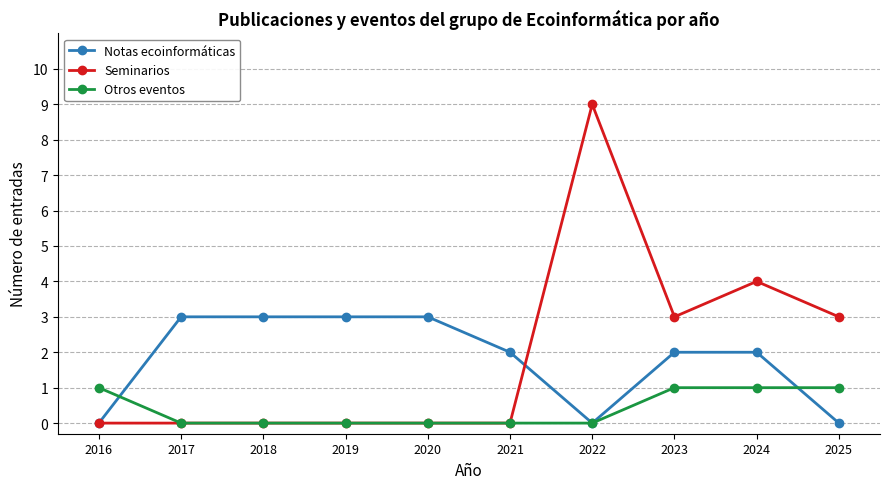

What is the highest value of the Notas ecoinformáticas series?

3